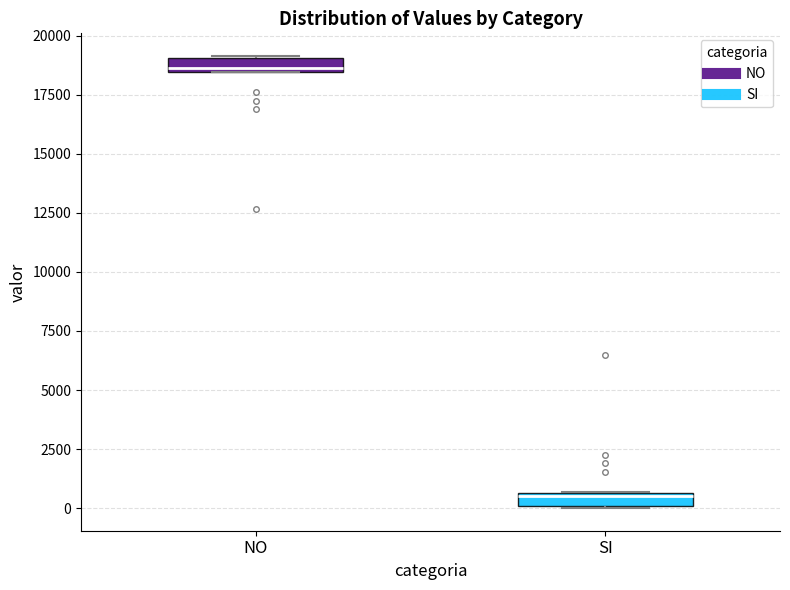

Which box has the highest median line?

NO